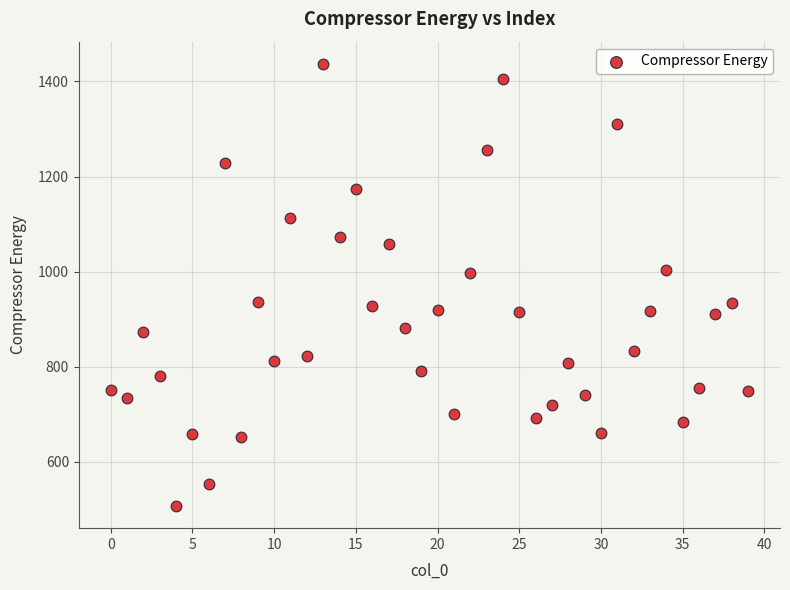

What is the range of Y values (max minus min)?

929.5